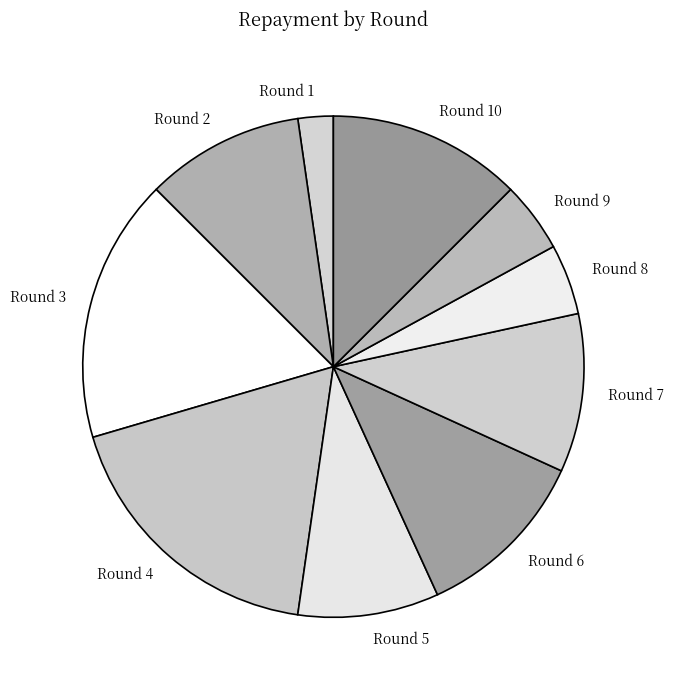

How many slices are in this pie chart?

10